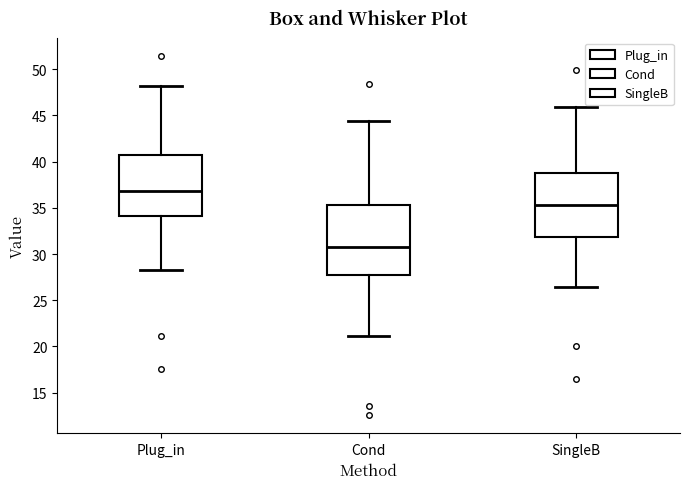

Comparing the boxes themselves (not the whiskers), which one is the tallest?

Cond